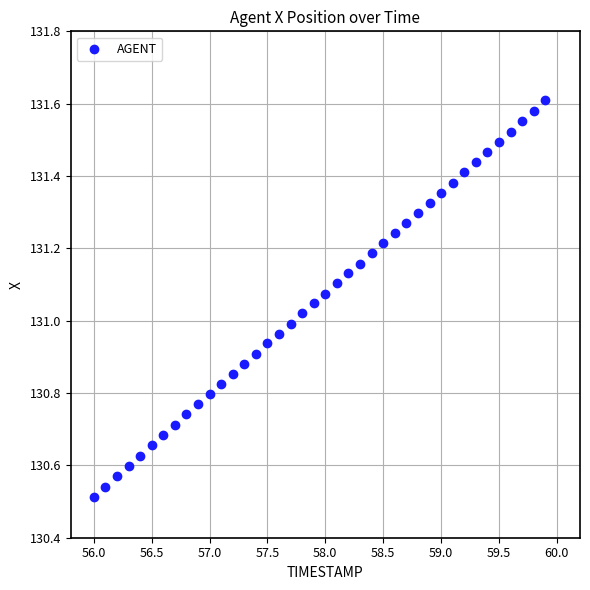

What is the range of Y values (max minus min)?

1.1